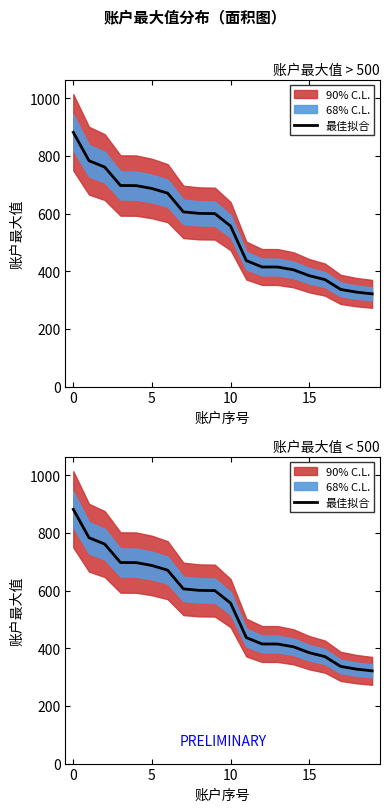

Reading right to left, list all the values displayed in this chart.

321.6	327.6	337.0	371.0	384.6	405.0	414.6	414.8	437.0	556.6	599.9	600.7	605.9	670.7	687.0	697.0	697.4	761.2	783.3	881.8